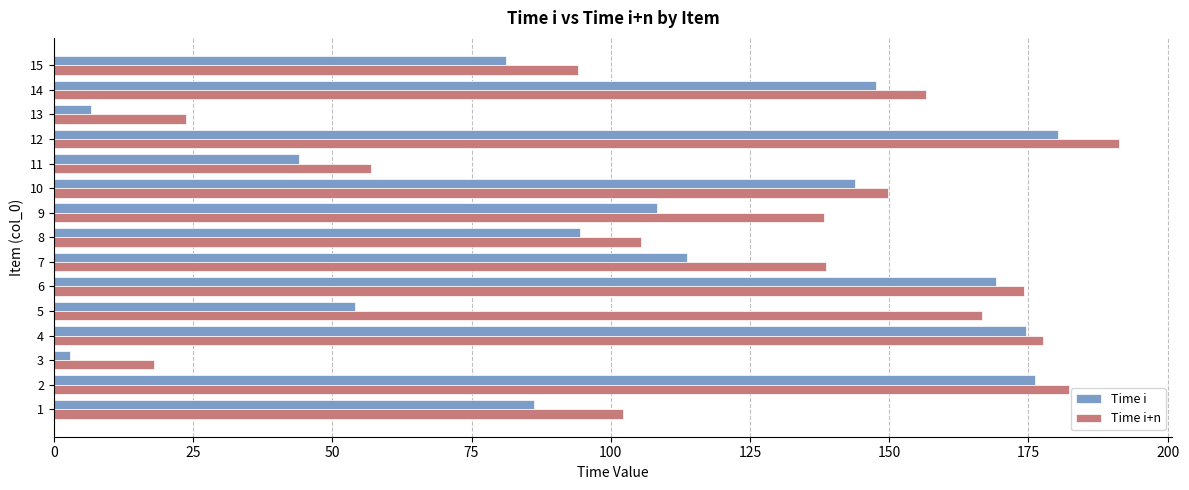

Which category has the highest value in the Time i+n series?

12